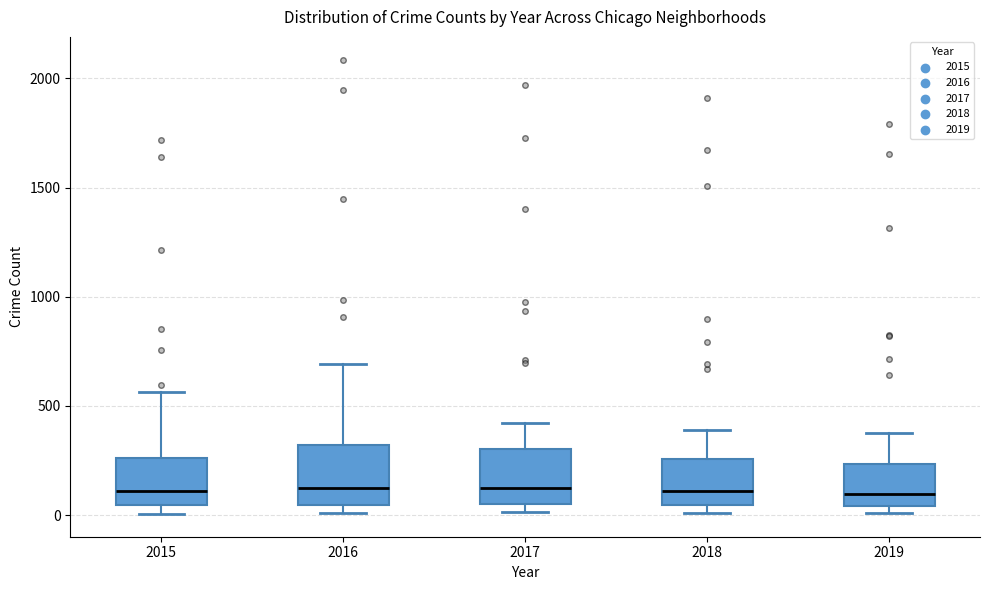

Reading left to right, read every box against the y-axis: the position of its median line, the range the box covers, and the ends of its whiskers. The values are not printed on the chart, so give them approximately, as read against the axis.

2015: median 100, box 50 to 250, whiskers 0 to 550
2016: median 150, box 50 to 300, whiskers 0 to 700
2017: median 100, box 50 to 300, whiskers 0 to 400
2018: median 100, box 50 to 250, whiskers 0 to 400
2019: median 100, box 50 to 250, whiskers 0 to 400